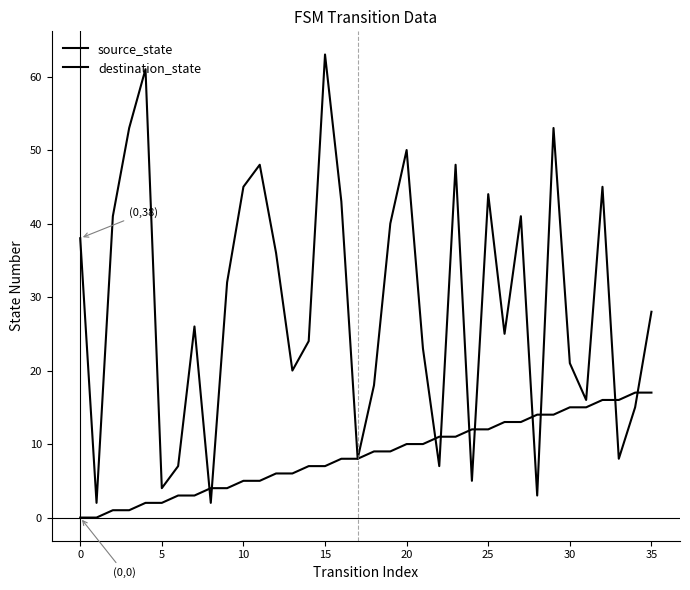

How many lines are shown in the chart?

2